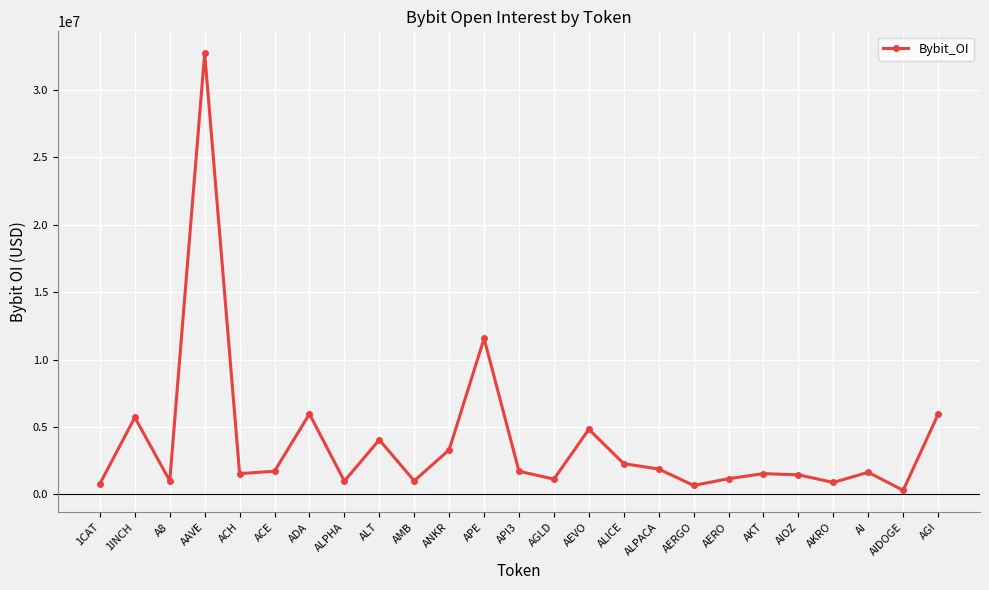

How many lines are shown in the chart?

1